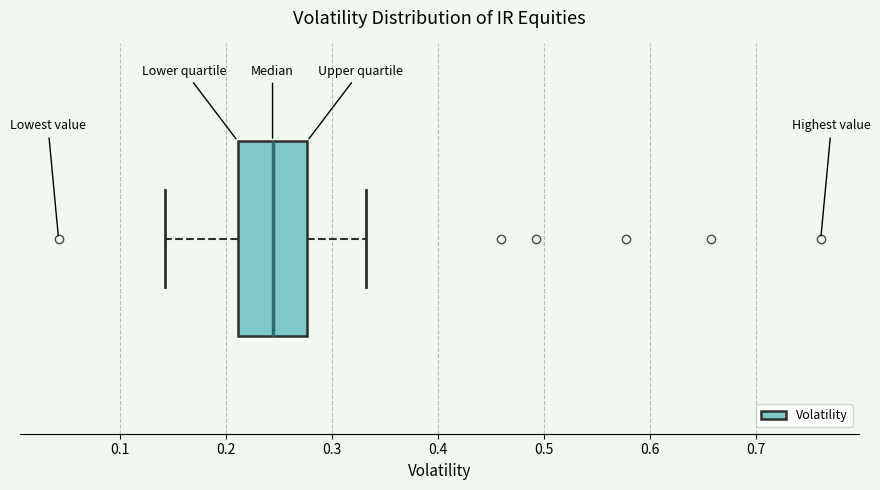

Read this box plot against the x-axis: the position of the median line, the range covered by the box, and the ends of both whiskers. The values are not printed on the chart, so give them approximately, as read against the axis.

median 0.24, box 0.21 to 0.28, whiskers 0.14 to 0.33